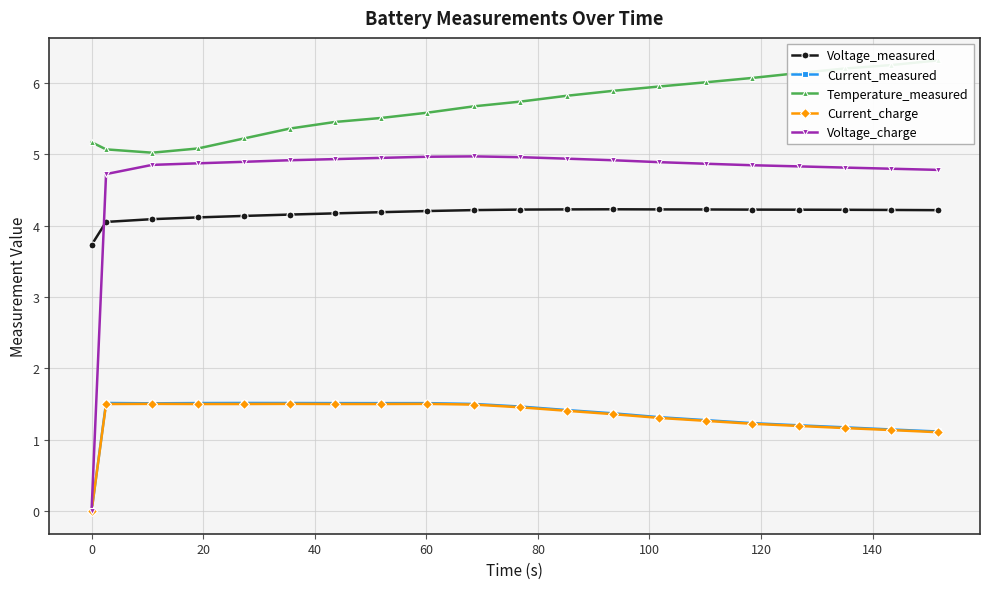

What is the value of the Current_charge point at the 7th from the left?

1.5